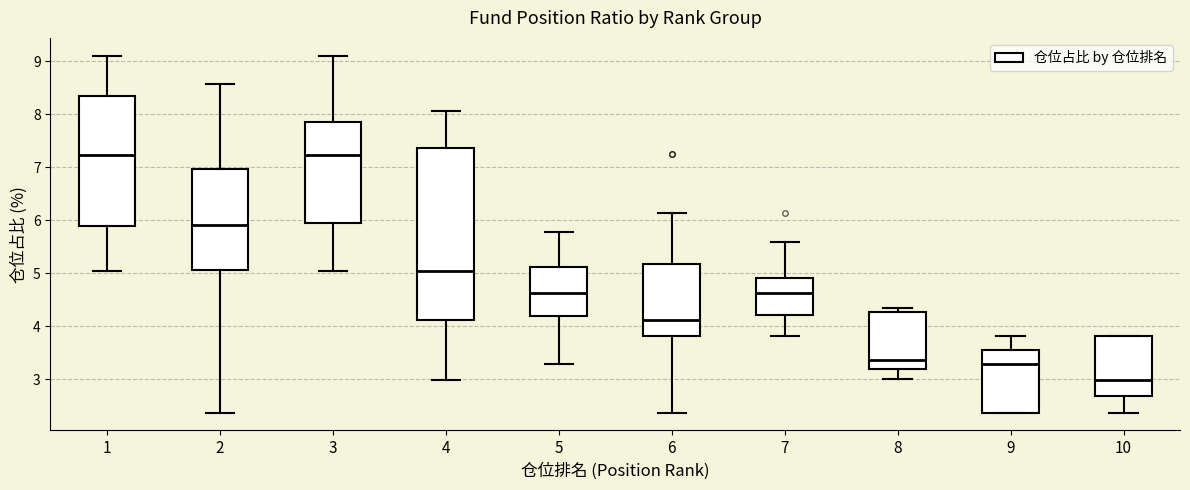

Reading left to right, transcribe this box plot: for each box, give where its median line is, the range the box spans, and where its two whiskers end, as read against the y-axis. The values are not printed on the chart, so give them approximately, as read against the axis.

1: median 7.2, box 5.9 to 8.3, whiskers 5.0 to 9.1
2: median 5.9, box 5.1 to 7.0, whiskers 2.4 to 8.6
3: median 7.2, box 6.0 to 7.8, whiskers 5.0 to 9.1
4: median 5.0, box 4.1 to 7.4, whiskers 3.0 to 8.1
5: median 4.6, box 4.2 to 5.1, whiskers 3.3 to 5.8
6: median 4.1, box 3.8 to 5.2, whiskers 2.4 to 6.1
7: median 4.6, box 4.2 to 4.9, whiskers 3.8 to 5.6
8: median 3.4, box 3.2 to 4.3, whiskers 3.0 to 4.3 (just above the box's upper edge)
9: median 3.3, box 2.4 to 3.6, whiskers 2.4 to 3.8
10: median 3.0, box 2.7 to 3.8, whiskers 2.4 to 3.8